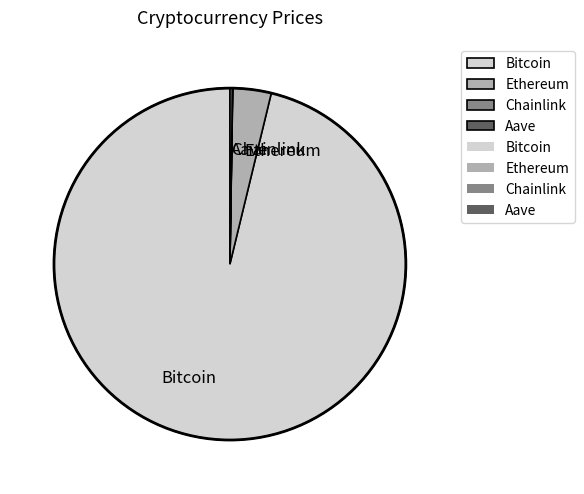

What is the majority slice?

Bitcoin